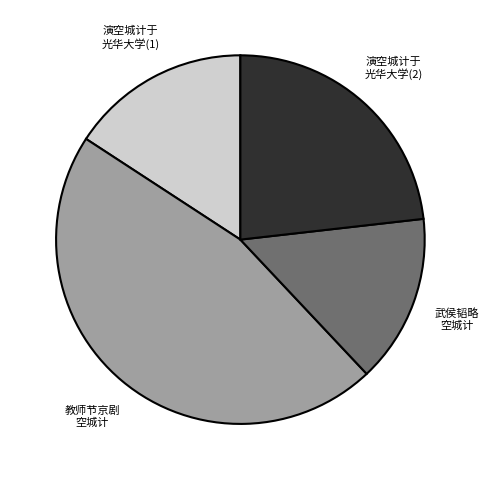

Is there a majority slice in this chart?

No